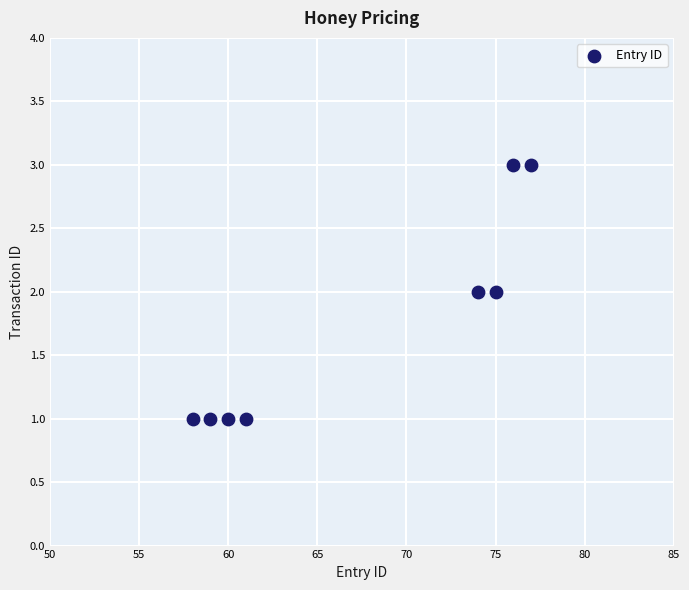

What is the range of X values (max minus min)?

19